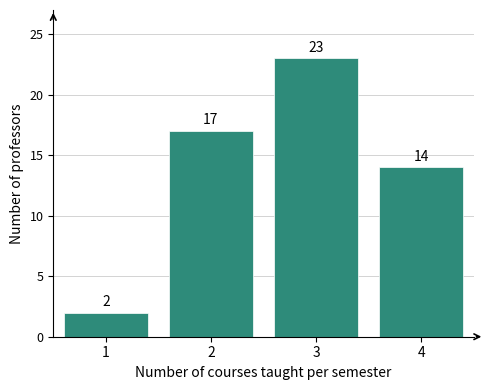

Reading left to right, transcribe all the data shown in this chart.

2	17	23	14